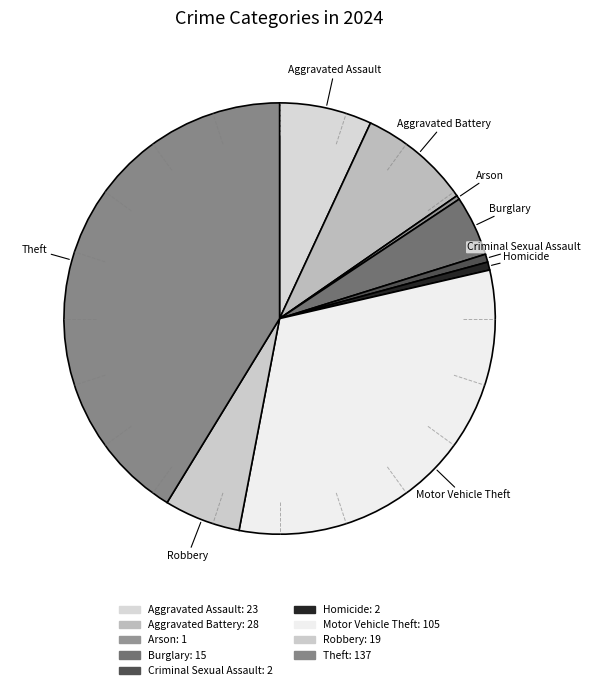

How many segments does this pie chart have?

9